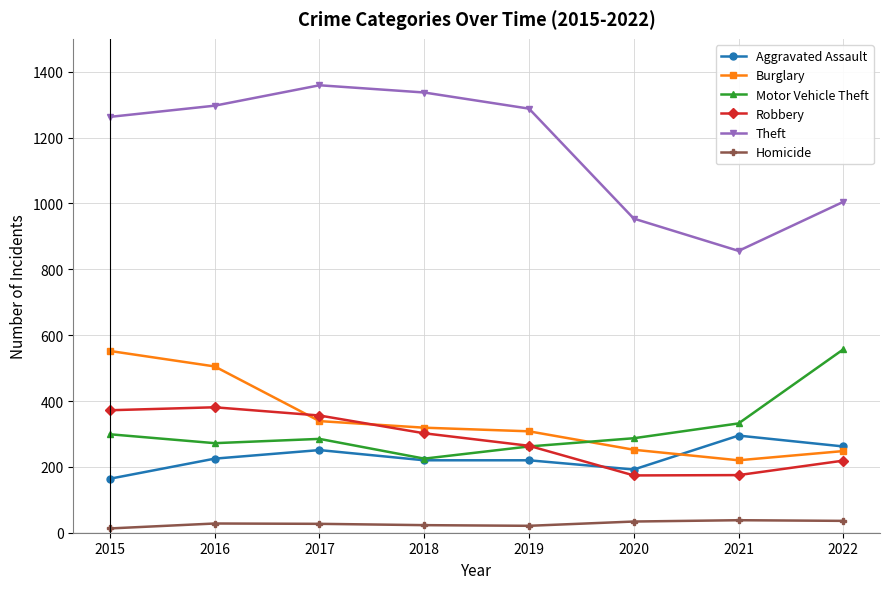

Is it true that Burglary equals 339 at 2017?

True